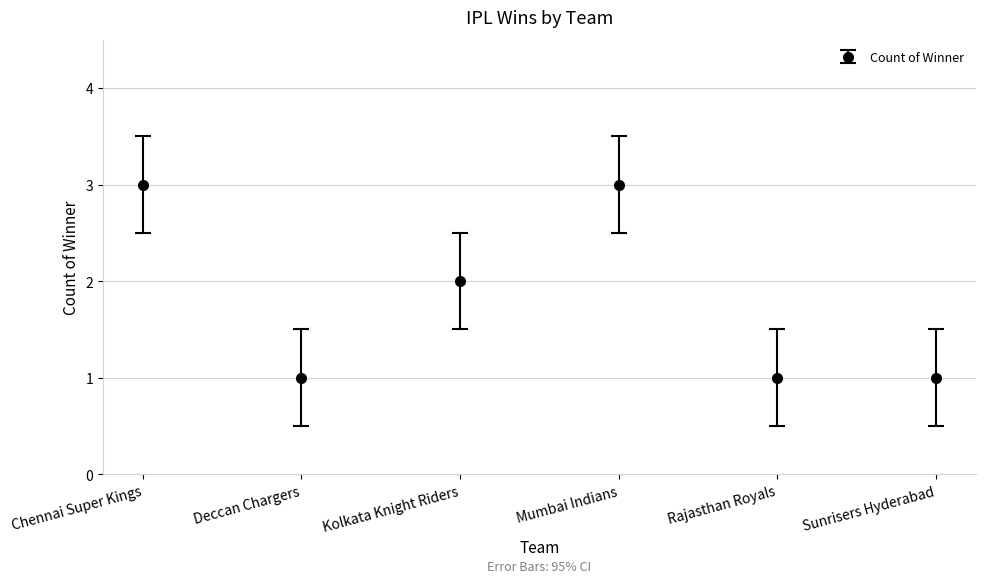

What position from the right is Deccan Chargers?

5